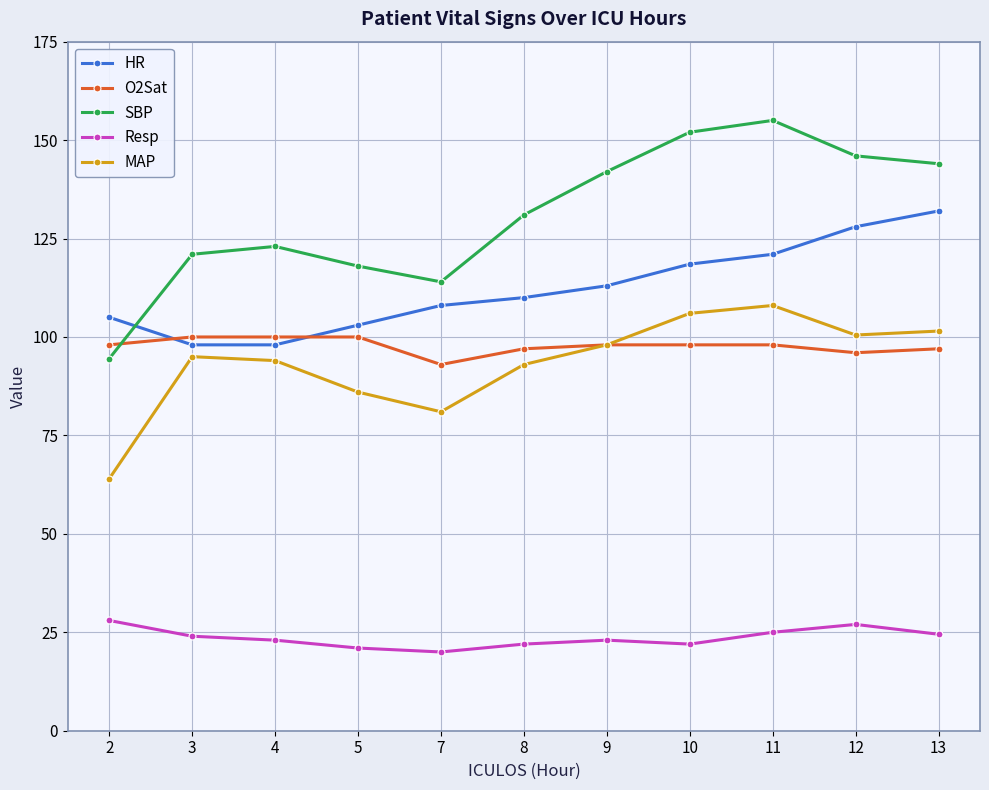

Rank the series at 3 from lowest to highest value.

Resp, MAP, HR, O2Sat, SBP